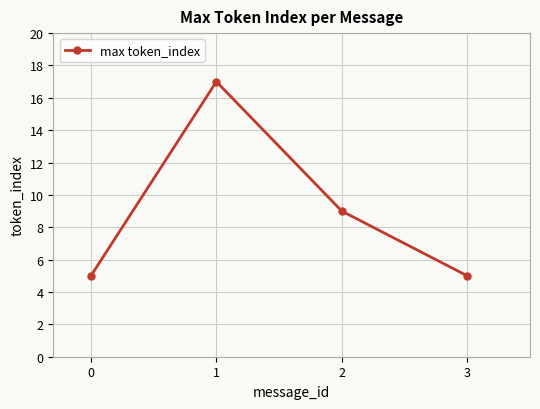

Reading right to left, transcribe all the data shown in this chart.

5	9	17	5